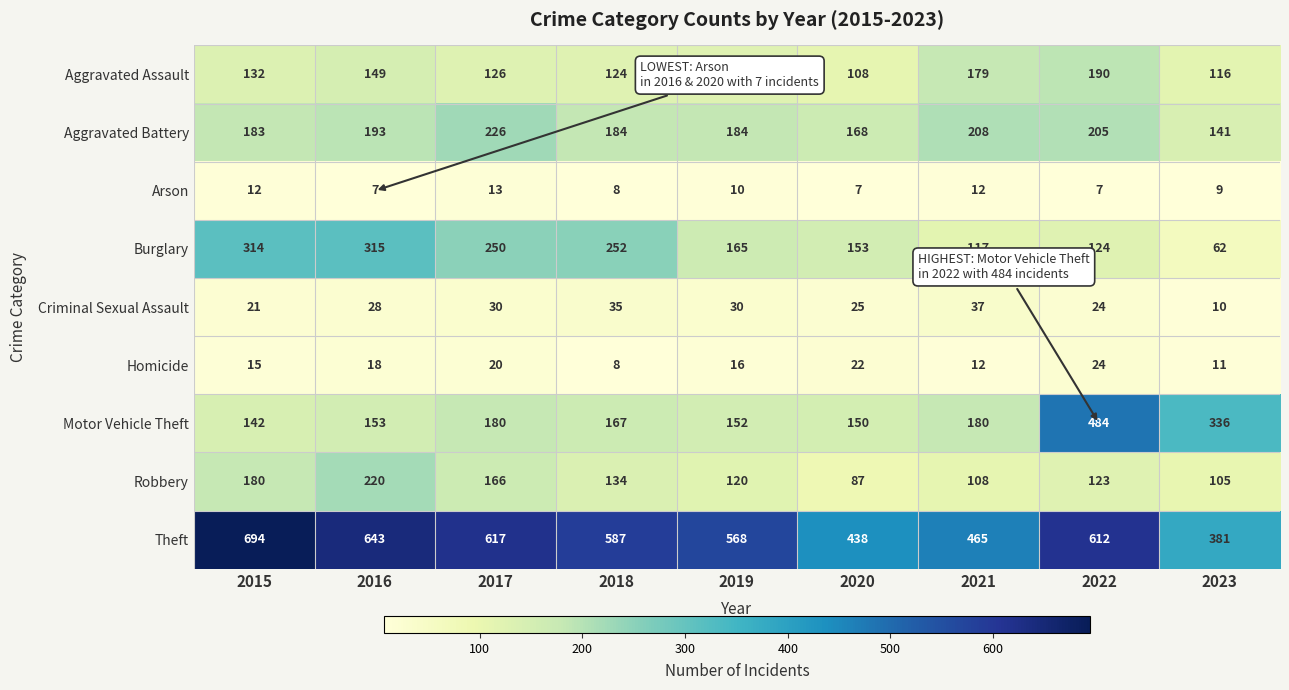

What is the greatest value displayed?

694